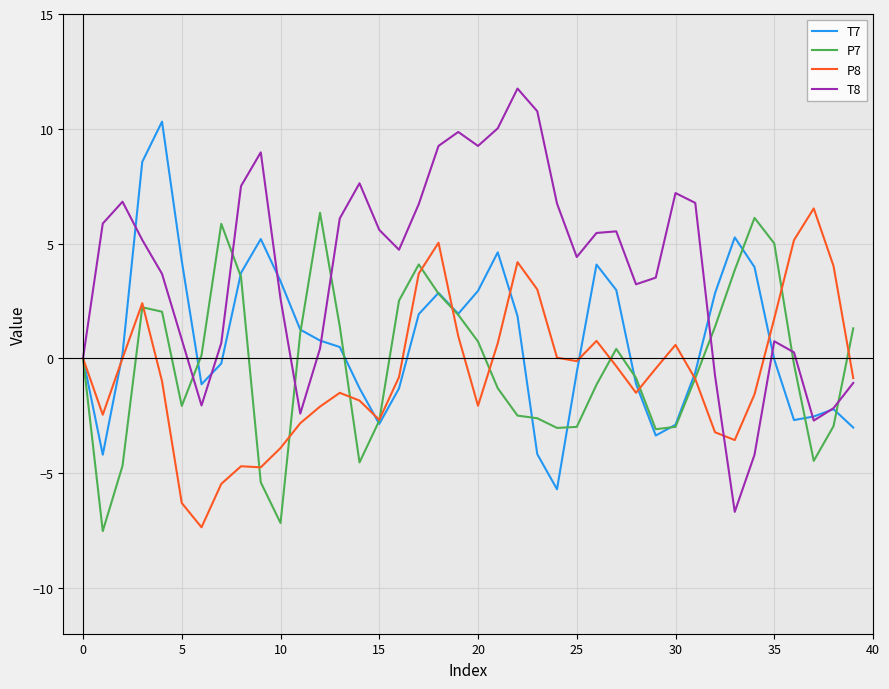

Which series has the largest range (max minus min)?

T8